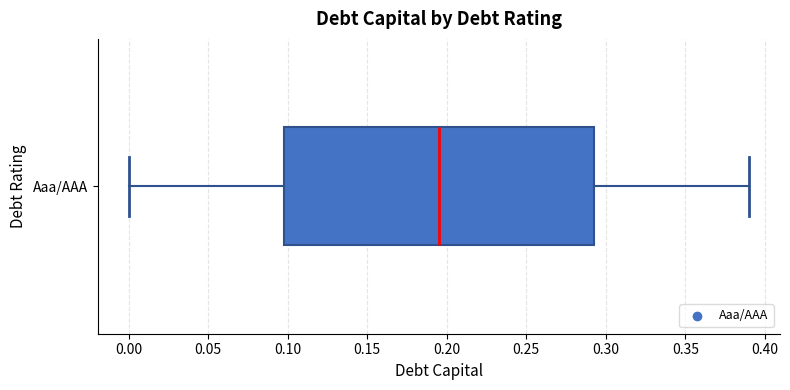

Read this box plot against the x-axis: the position of the median line, the range covered by the box, and the ends of both whiskers. The values are not printed on the chart, so give them approximately, as read against the axis.

median 0.195, box 0.100 to 0.295, whiskers 0.000 to 0.390